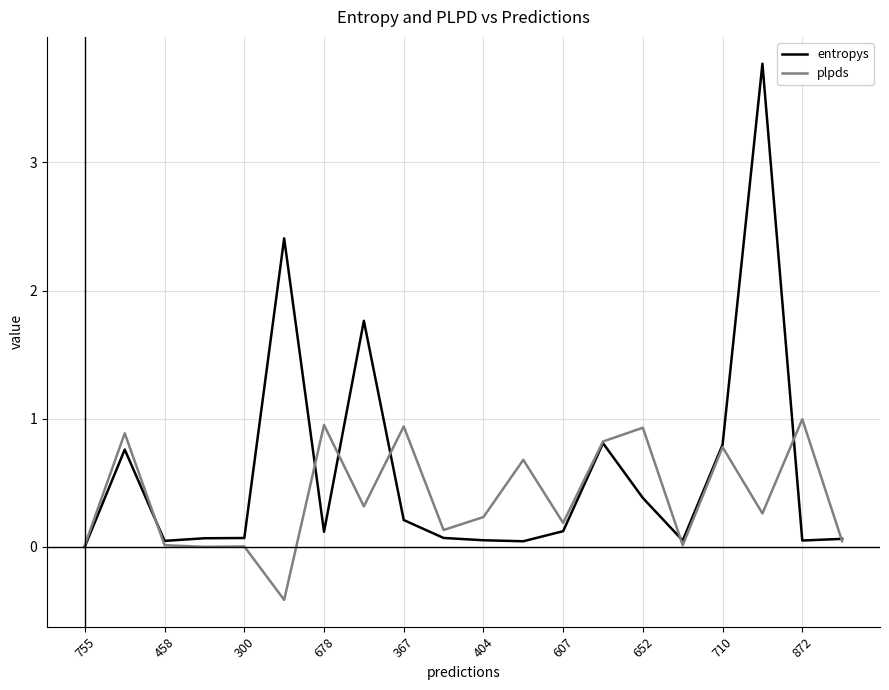

At how many categories does at least one series exceed 3?

1